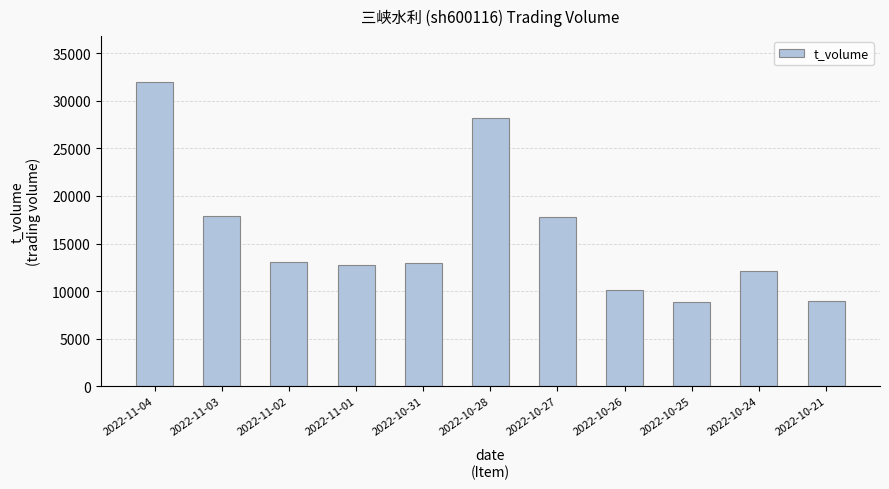

Are the bars grouped side by side (vs. stacked)?

No